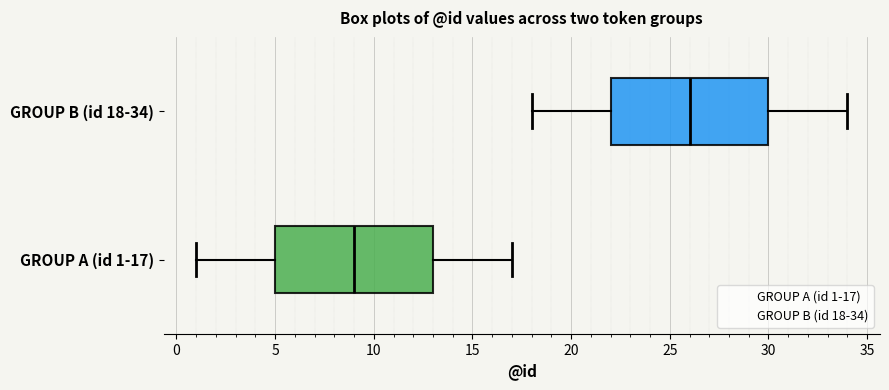

Where is the right edge of the box for GROUP A (id 1-17) on the x-axis? The values are not printed on the chart, so give them approximately, as read against the axis.

13